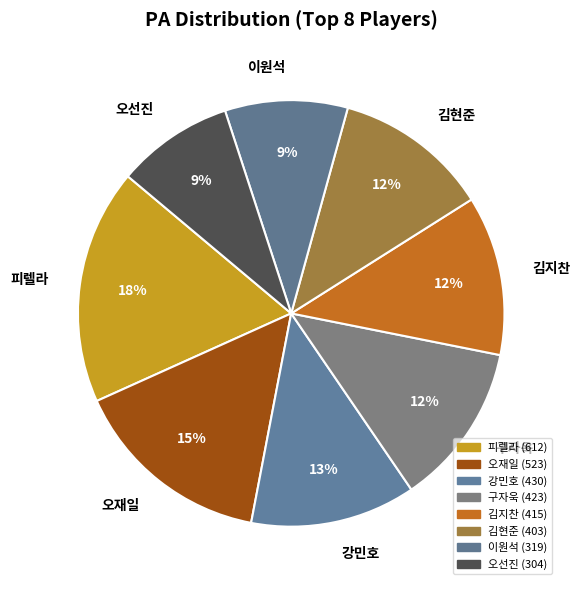

Count the number of slices in the pie.

8